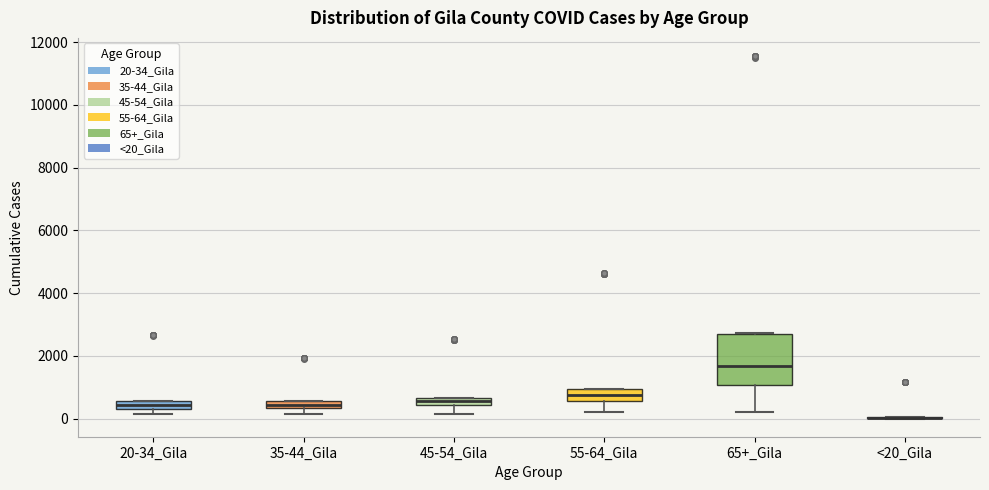

Which box is the tallest, from its lower edge to its upper edge?

65+_Gila